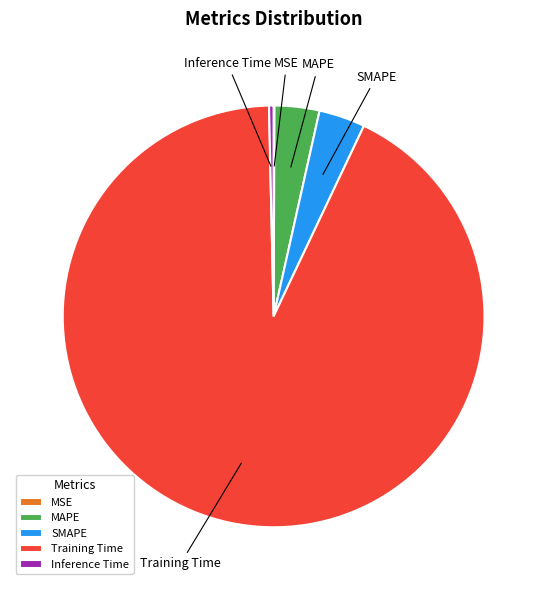

Does any single category account for the majority?

Yes